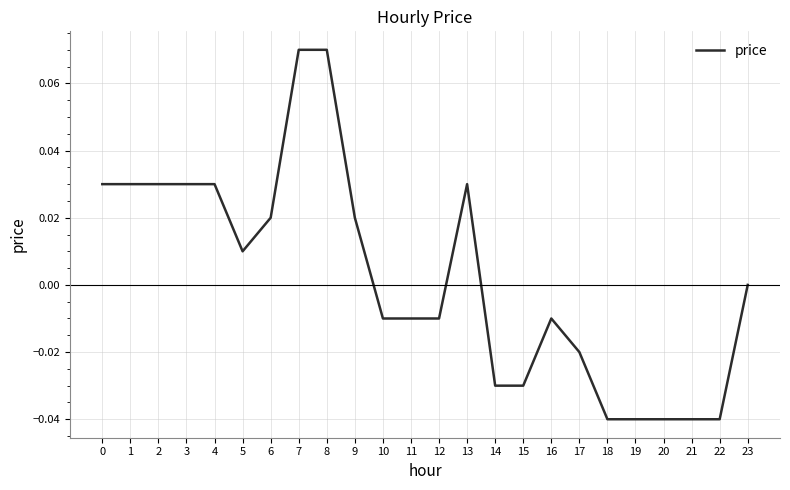

Is it true that the value at 18 is -0.1?

False